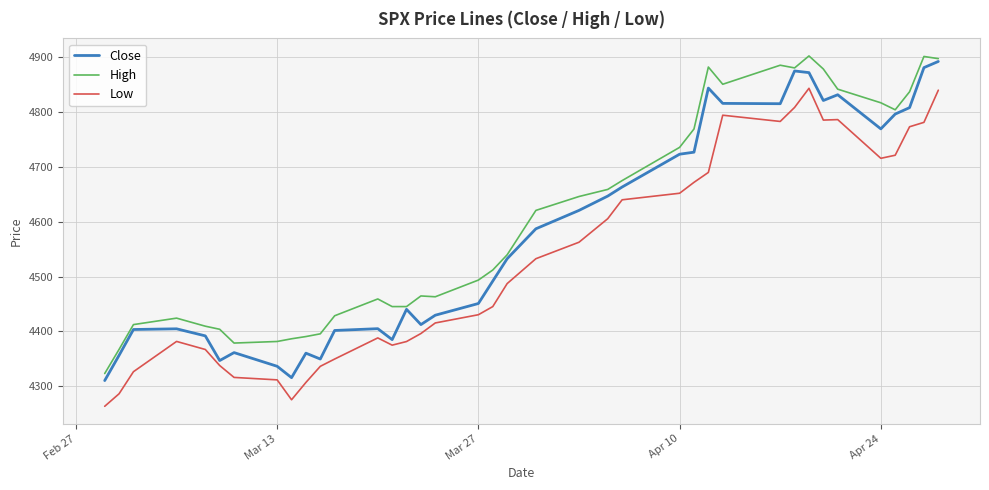

How many lines are shown in the chart?

3